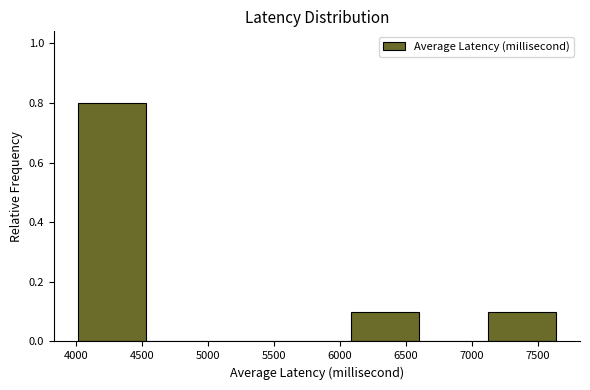

Over which range of the x-axis is the bar tallest?

4000 to 4550